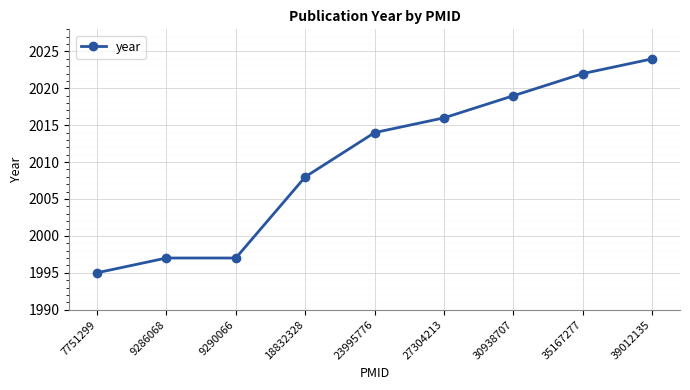

Reading left to right, what are all the values shown in this chart?

7751299=1995	9286068=1997	9290066=1997	18832328=2008	23995776=2014	27304213=2016	30938707=2019	35167277=2022	39012135=2024